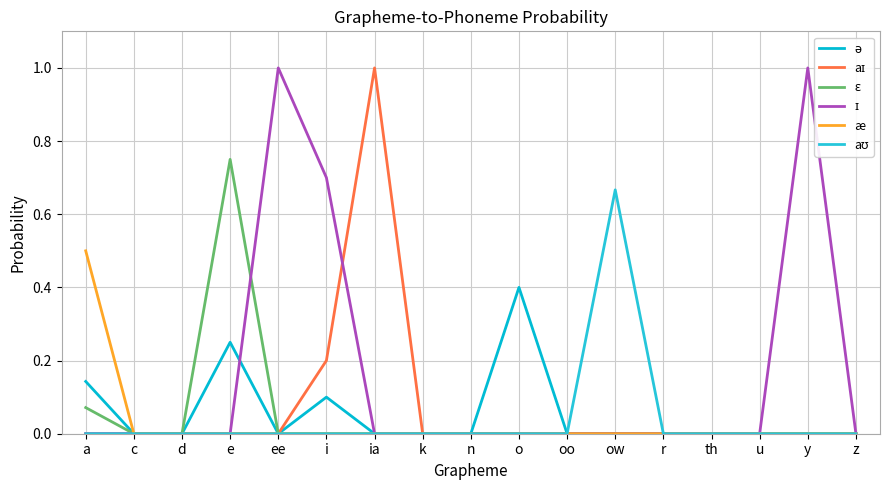

How many lines are shown in the chart?

6